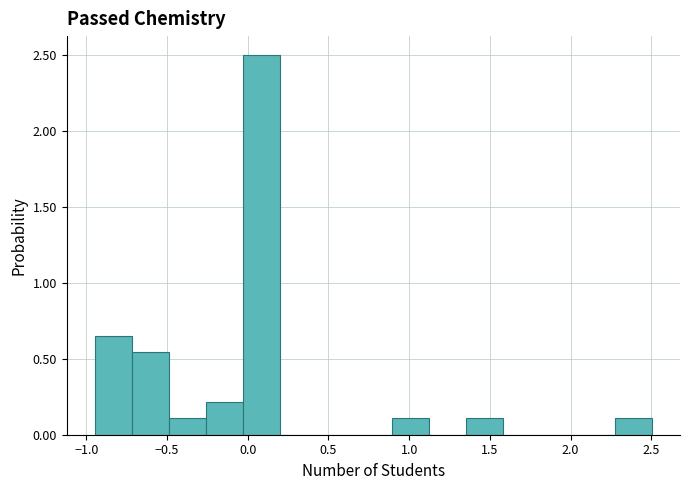

Which range on the x-axis has the tallest bar?

-0.05 to 0.20